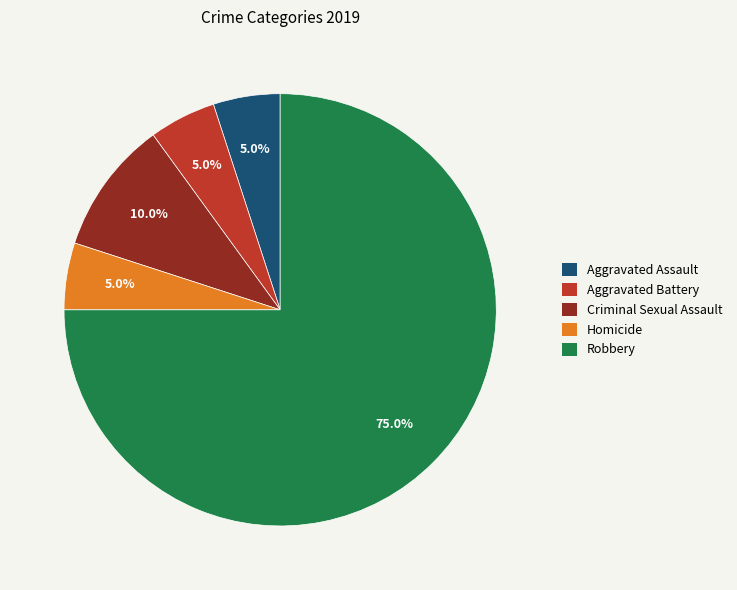

What is the ratio of the value at Homicide to the value at Aggravated Battery?

1.0